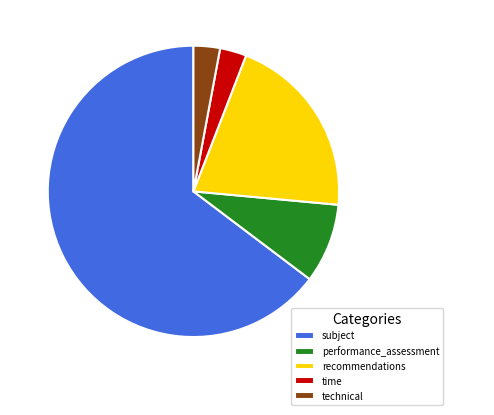

Is it true that recommendations is 15% of the pie?

False